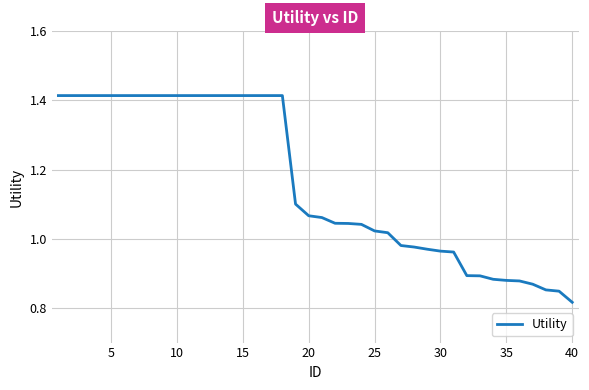

What is the difference between the maximum and minimum values?

0.6